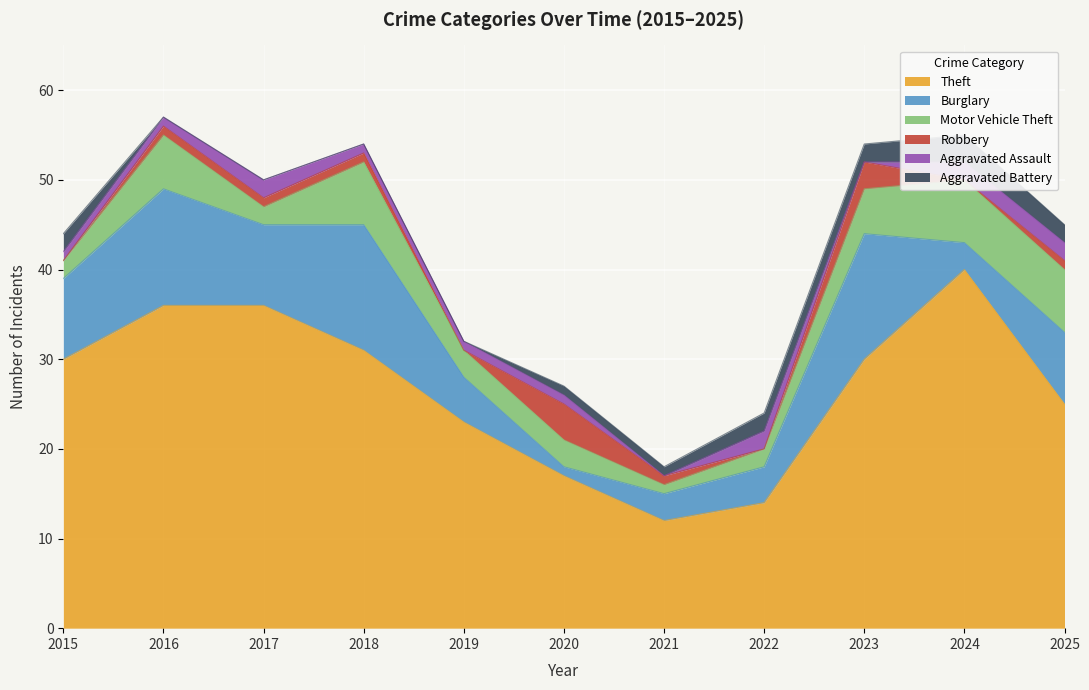

True or false: Robbery has a value of 1 at 2025.

False